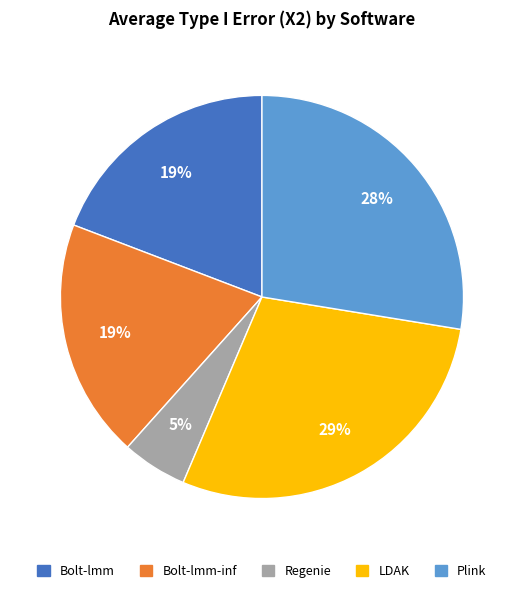

To the nearest percent, what is the average slice percentage?

20%